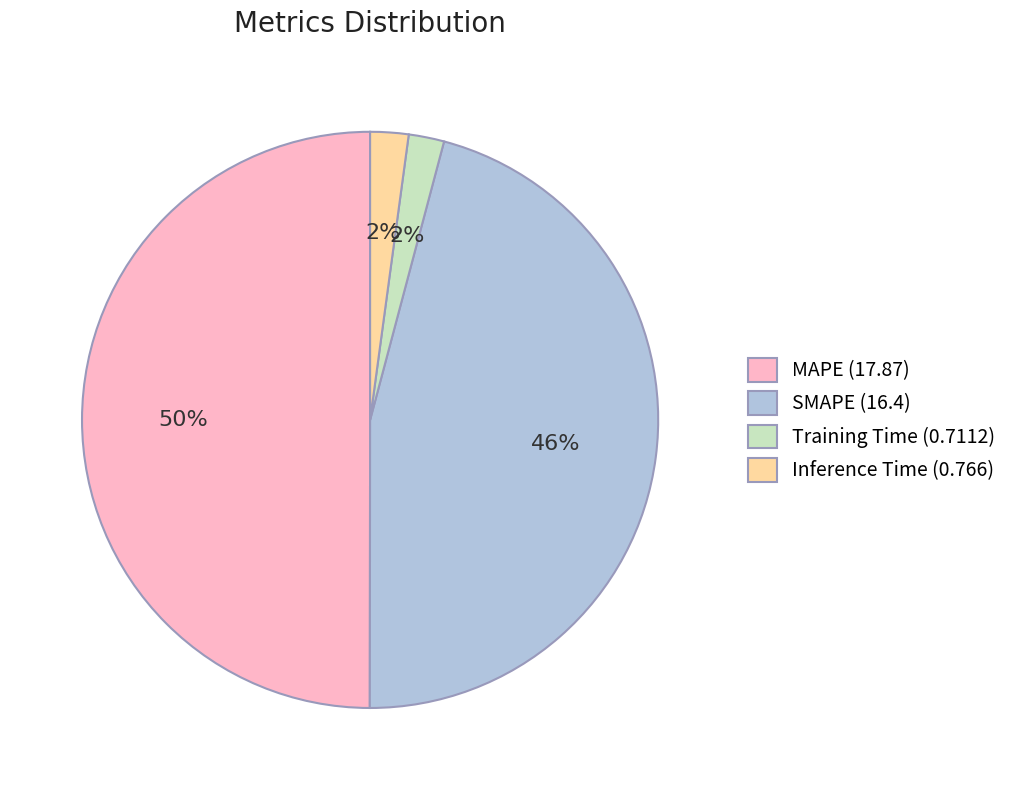

To the nearest percent, what is the difference between the MAPE and Inference Time slice percentages?

48%